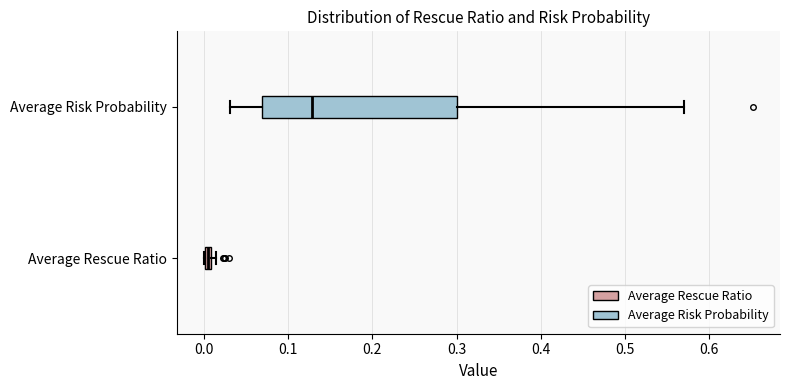

Which box has the furthest to the left median line?

Average Rescue Ratio